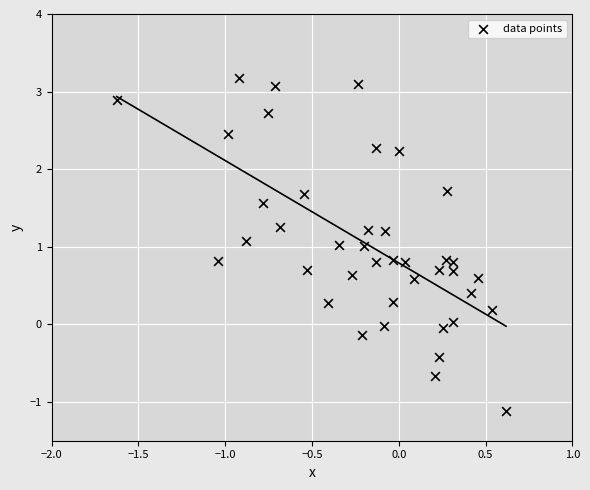

What is the range of X values (max minus min)?

2.2